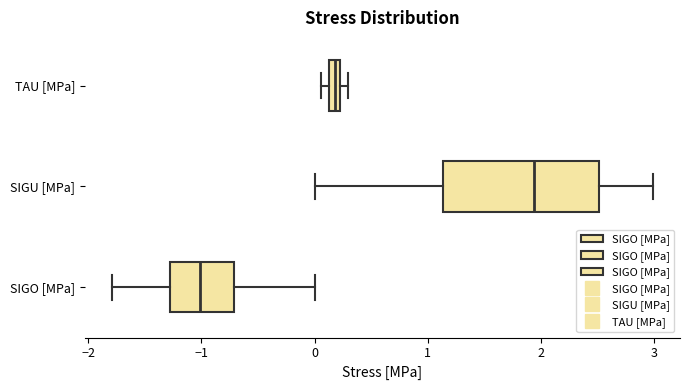

Which box has the furthest to the left median line?

SIGO [MPa]